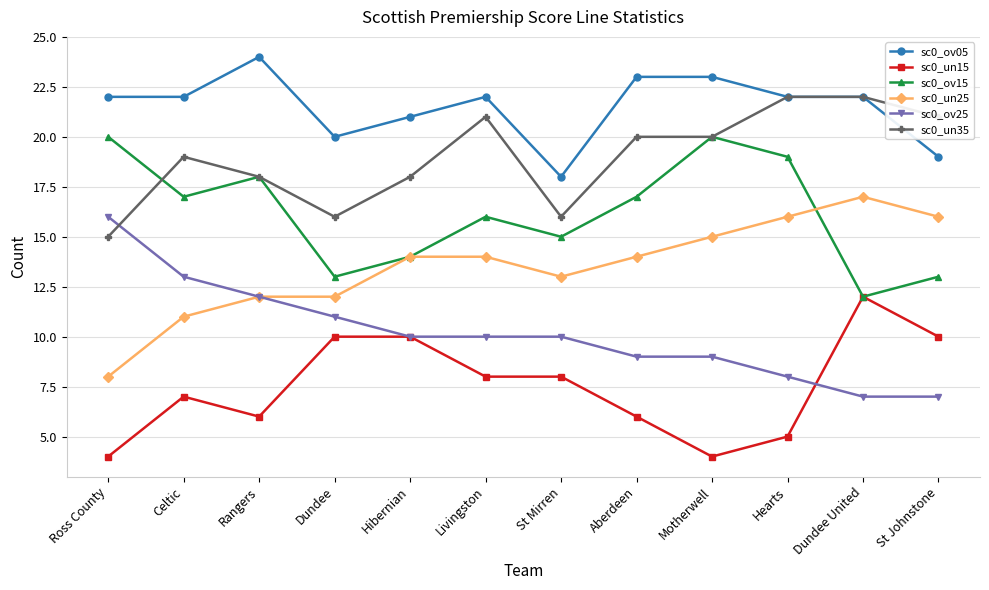

Rank the series by their average value, from highest to lowest.

sc0_ov05, sc0_un35, sc0_ov15, sc0_un25, sc0_ov25, sc0_un15